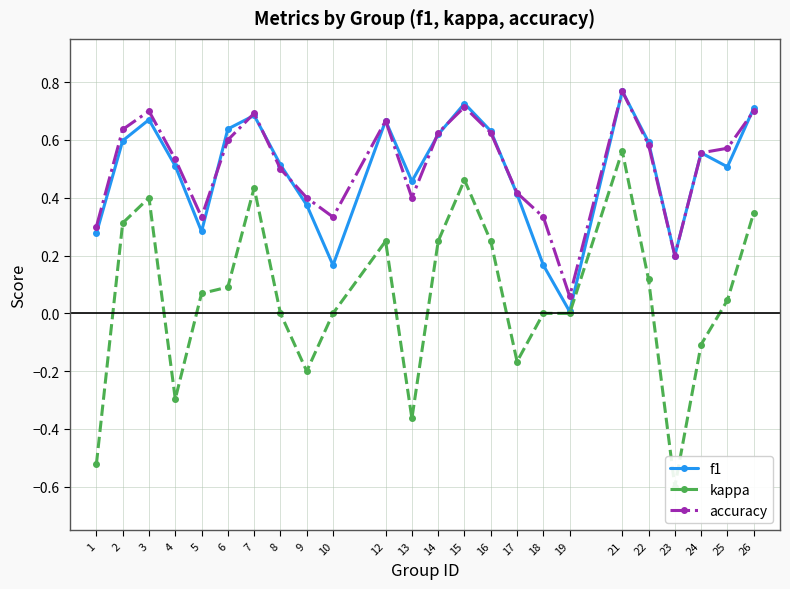

What is the sum of the accuracy values at 15 and 17?

1.1